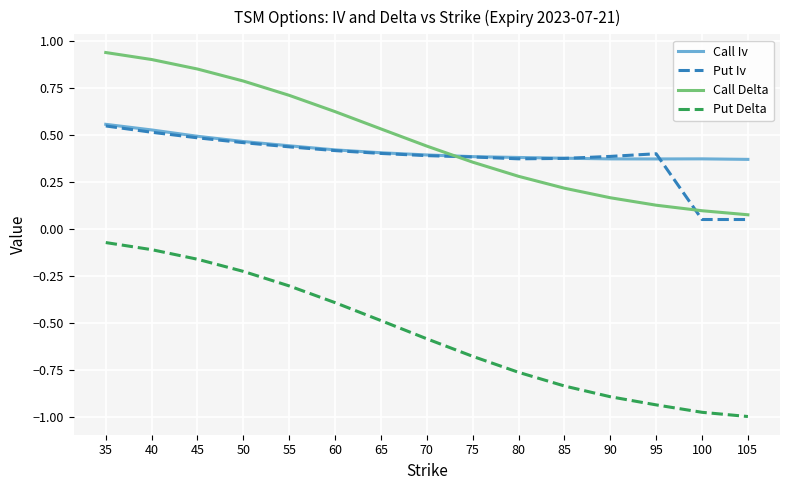

Which series has the largest range (max minus min)?

Put Delta